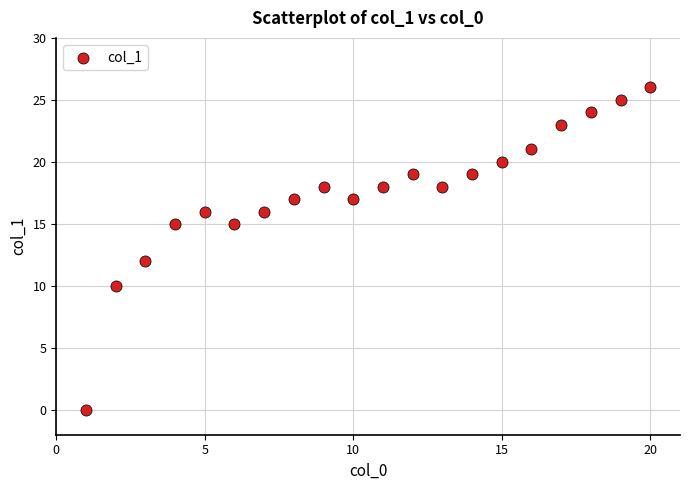

What is the range of Y values (max minus min)?

26